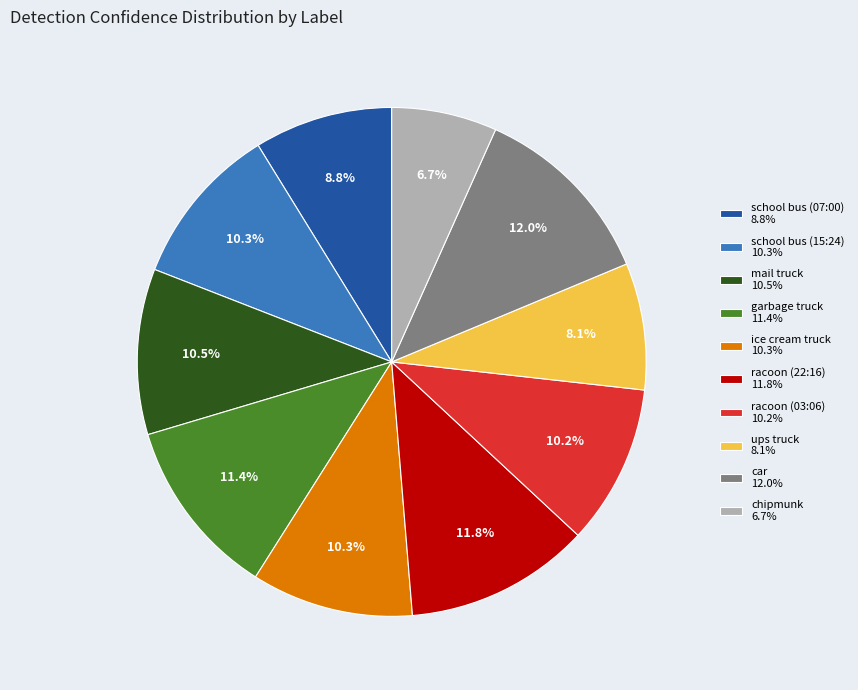

To the nearest percent, what is the combined percentage of ice cream truck and chipmunk?

17%